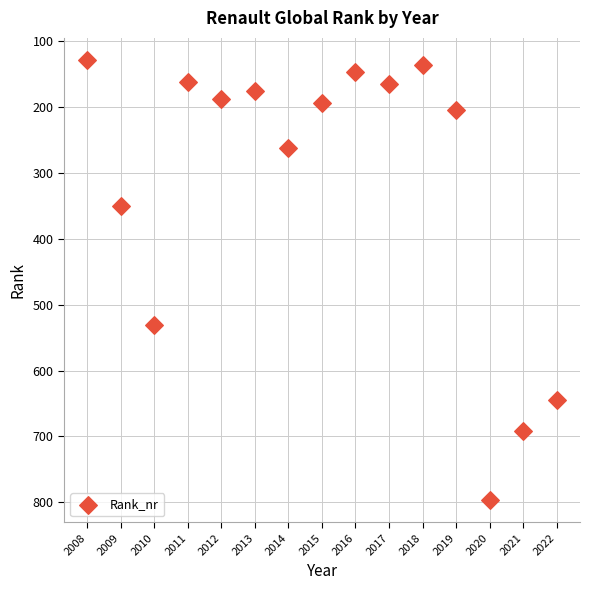

What Y value in the scatter plot is closest to 462?

530